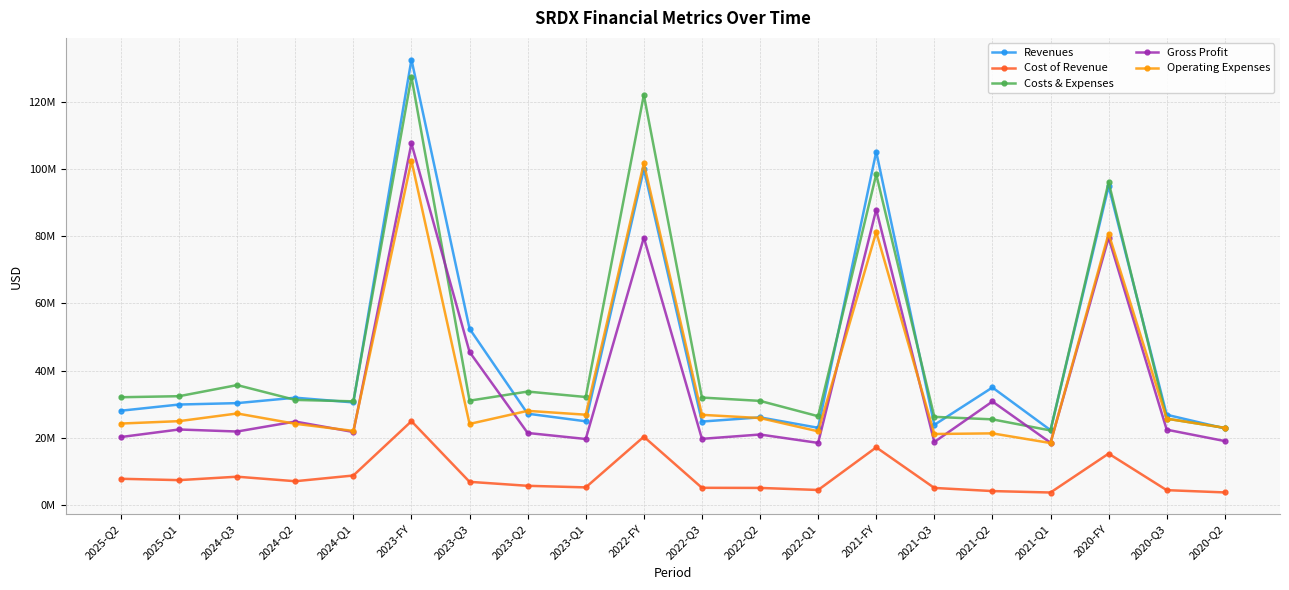

True or false: Cost of Revenue and Revenues cross at least once.

False